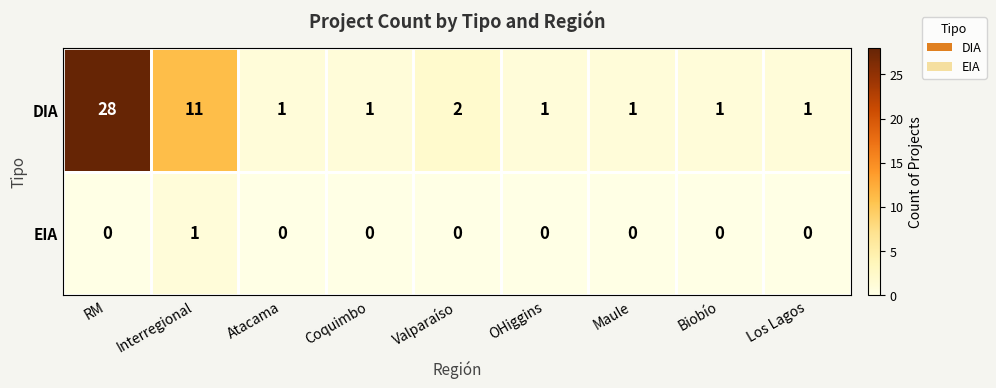

What is the total value across all series at RM?

28